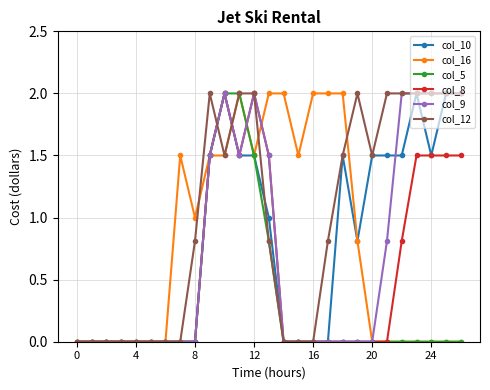

What is the maximum value shown in the chart?

2.0